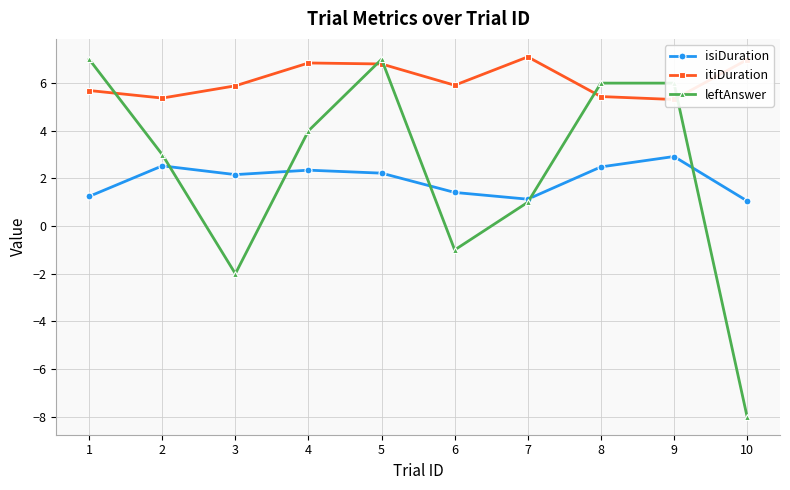

How many categories are shown in the chart?

10